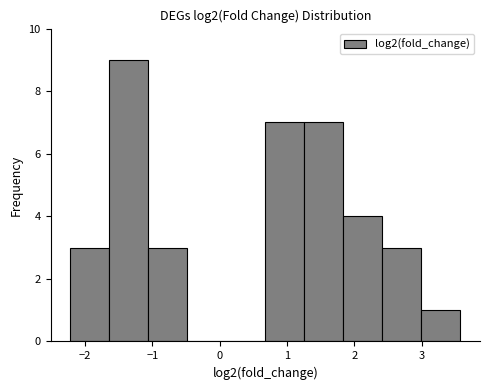

Over which range of the x-axis is the bar tallest?

-1.6 to -1.1